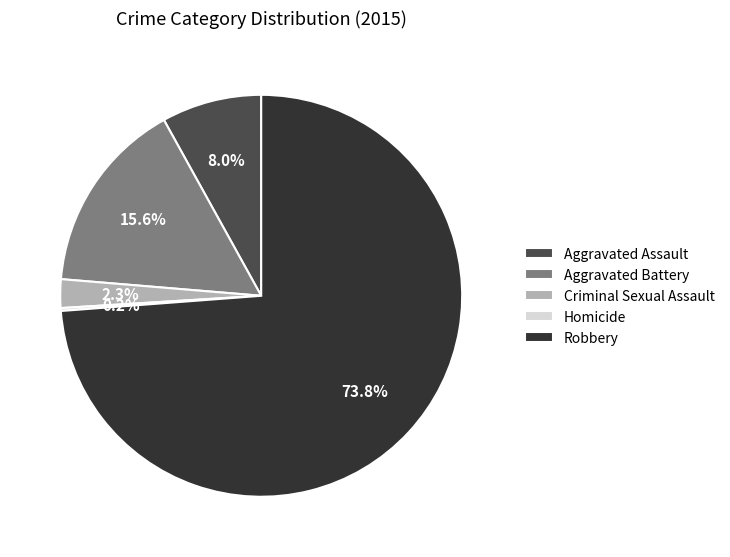

What is the total percentage of Criminal Sexual Assault and Aggravated Battery?

17.9%